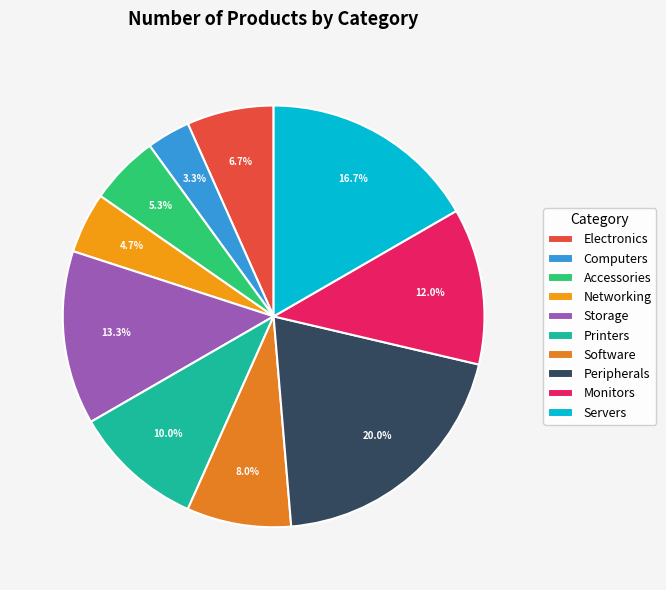

What is the smallest slice in the pie chart?

Computers